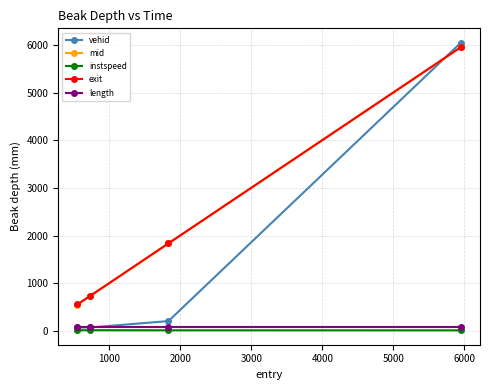

True or false: mid and vehid cross at least once.

True